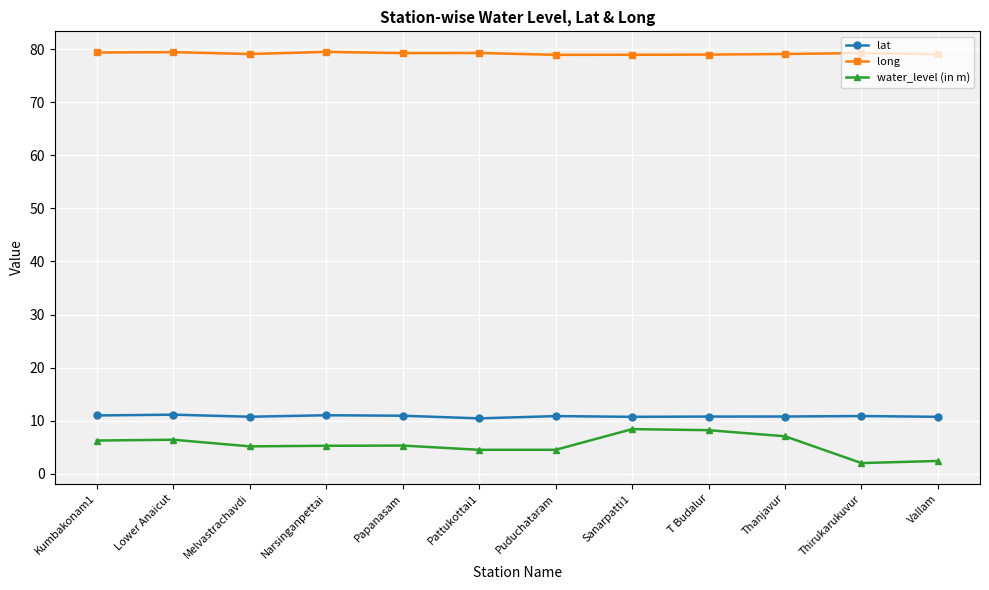

What is the greatest value displayed?

79.5